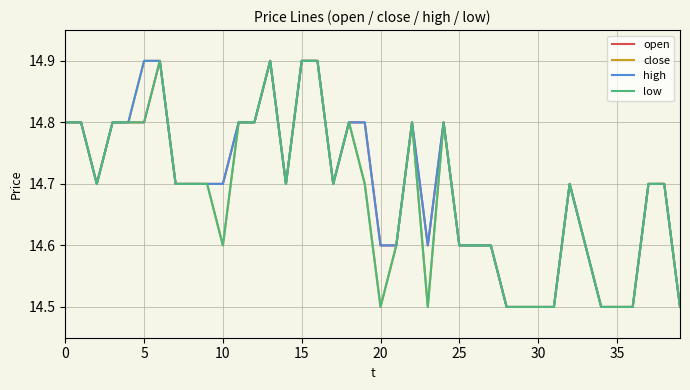

Does the chart display data point markers on the line(s)?

No